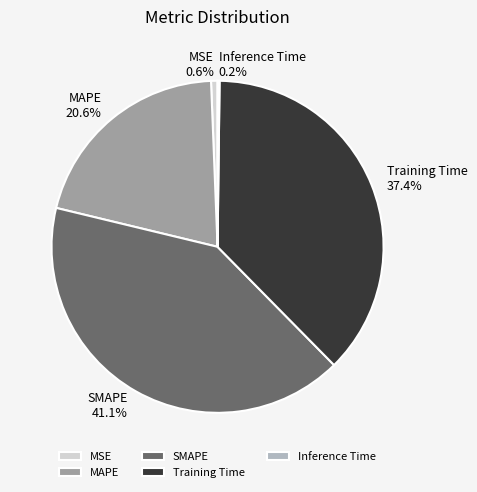

Does SMAPE account for over 50% of the chart?

No